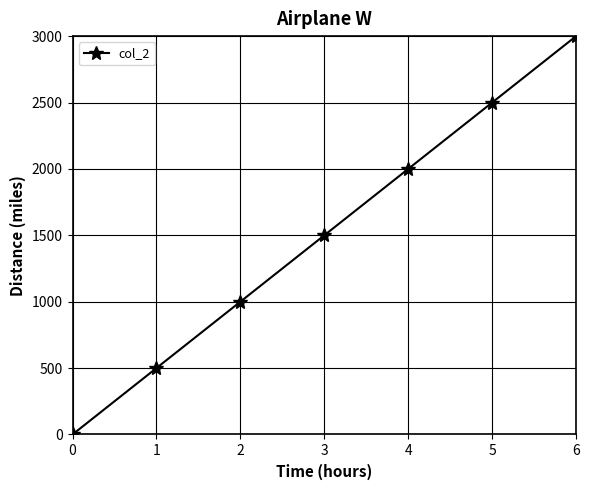

Is it true that the value at 3 is 786?

False